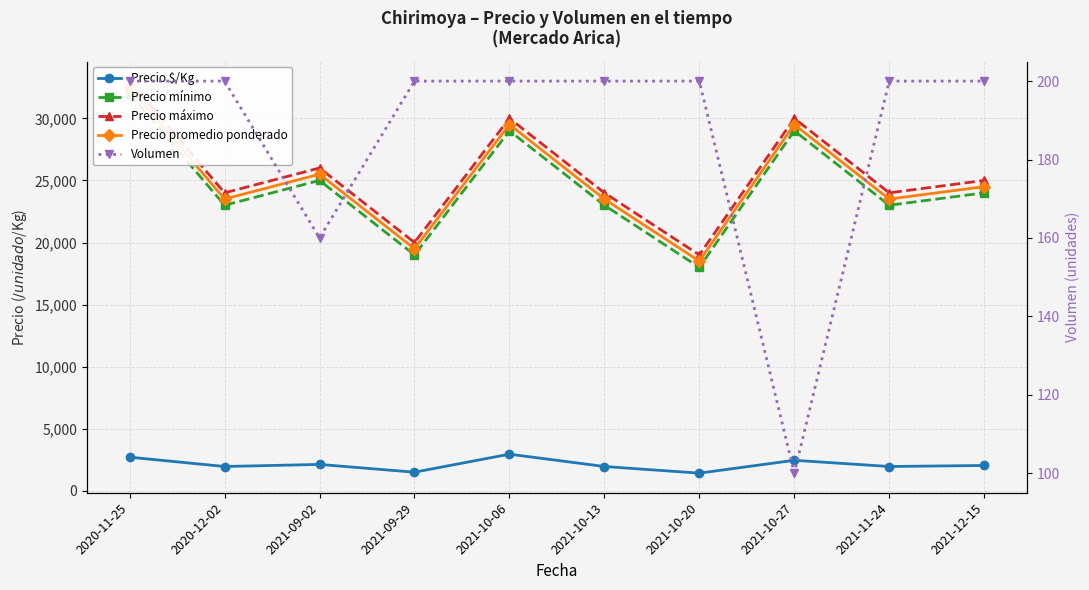

What position from the left is 2020-11-25?

1